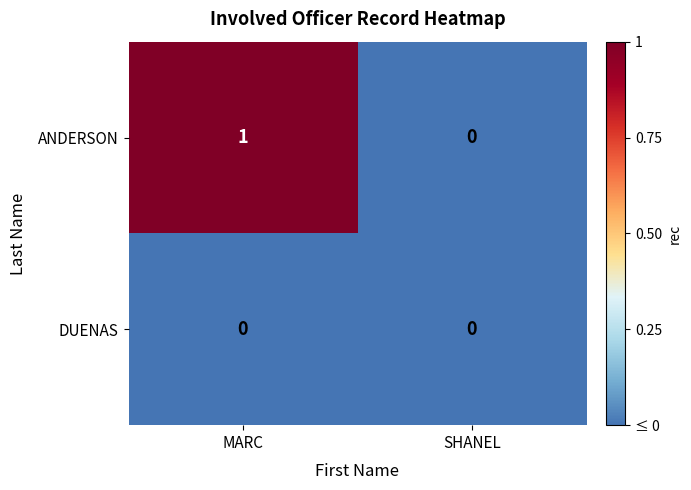

Rank the series at MARC from lowest to highest value.

DUENAS, ANDERSON